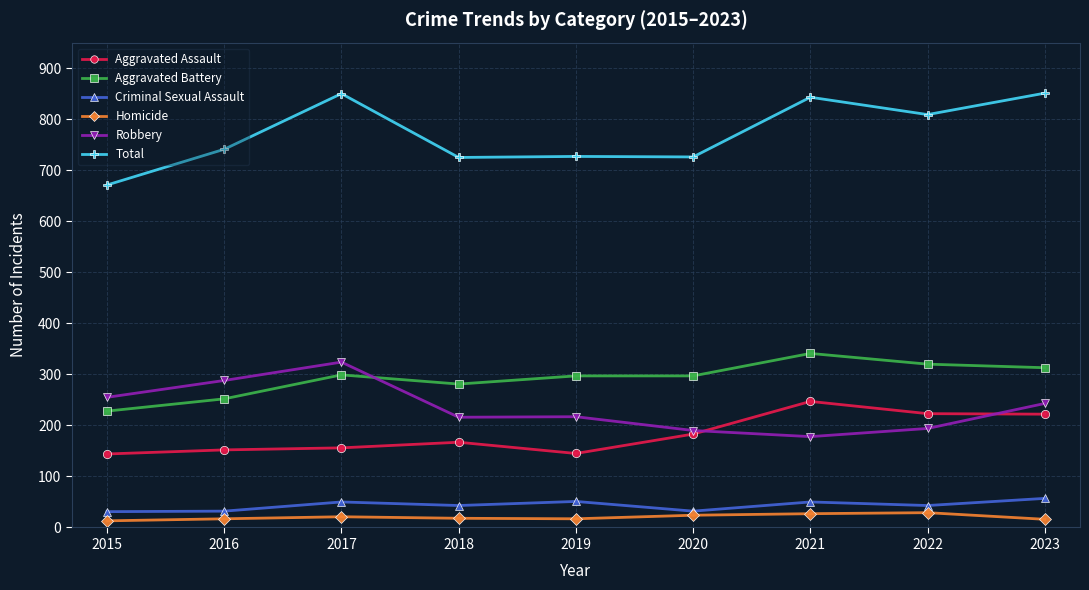

What is the greatest value displayed?

851